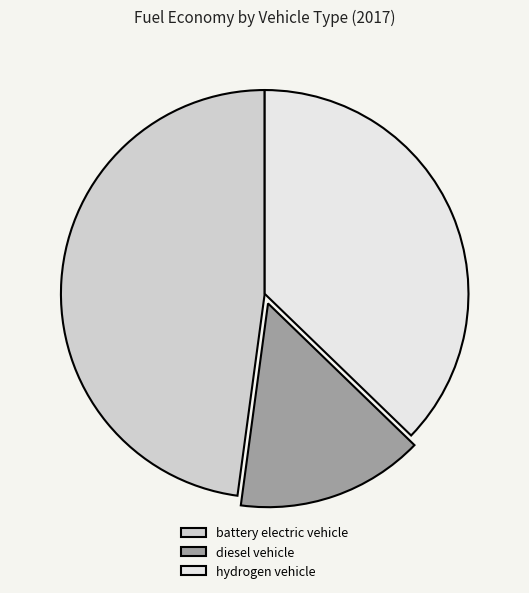

Is it true that diesel vehicle is 25% of the pie?

False